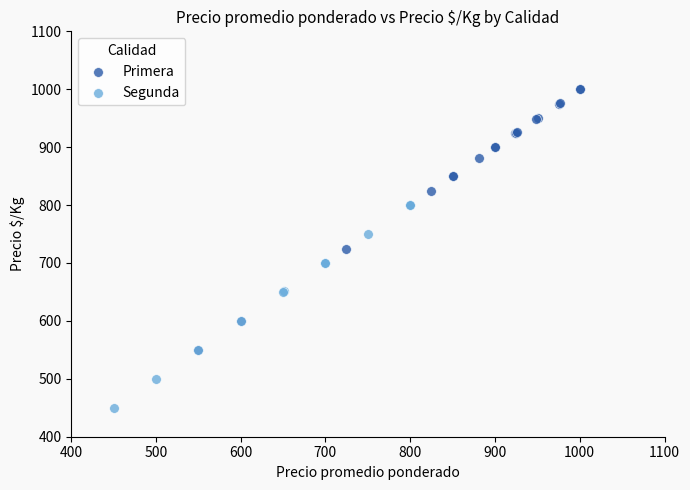

Which series reaches the maximum Y coordinate?

Primera